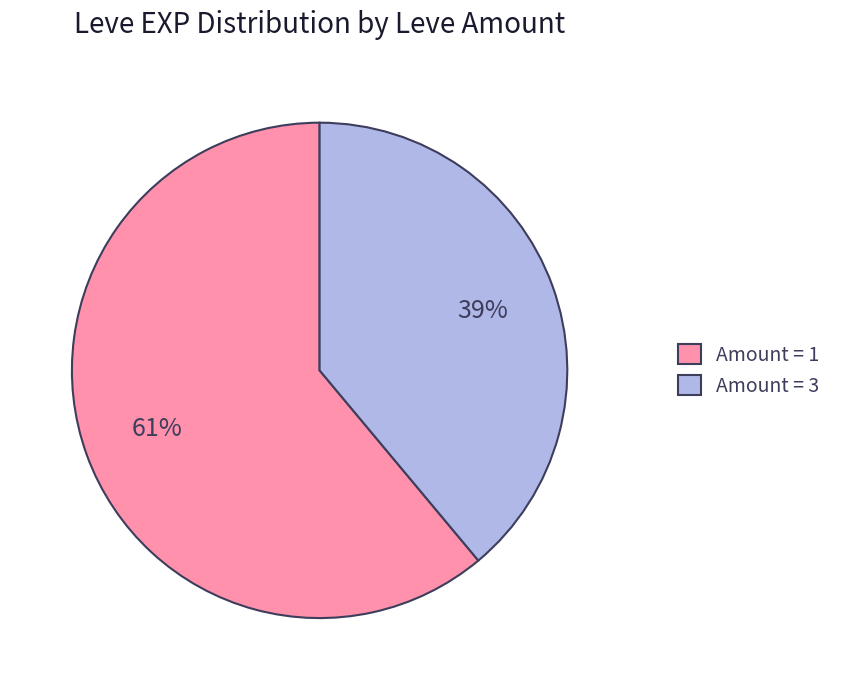

The Amount = 1 slice represents 61% of the pie. True or false?

True